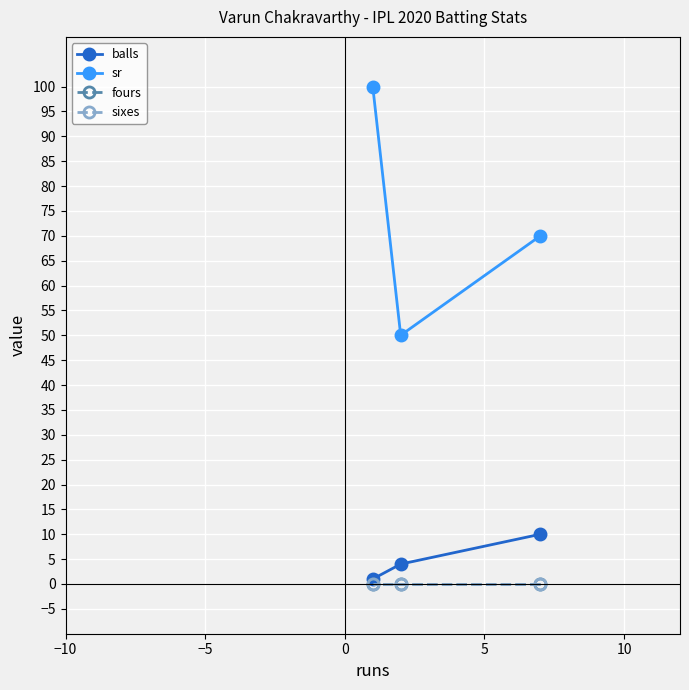

Count the number of categories in the chart.

3